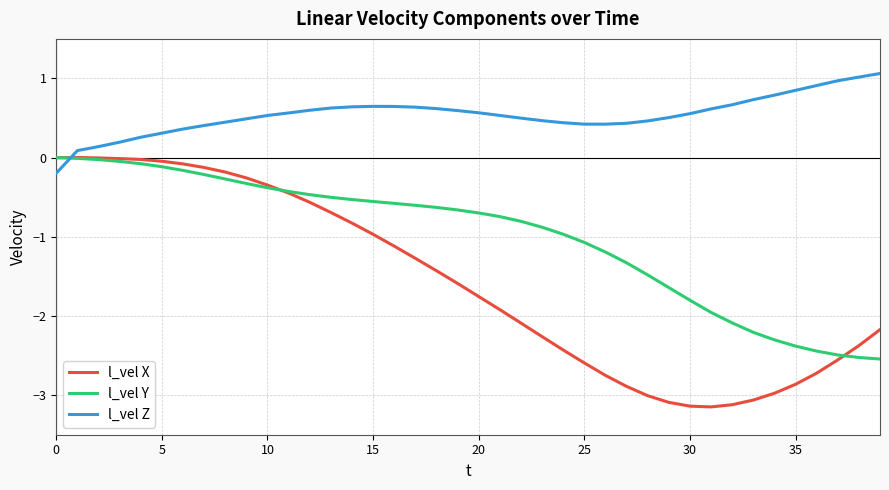

Which series has the widest spread of values?

l_vel X